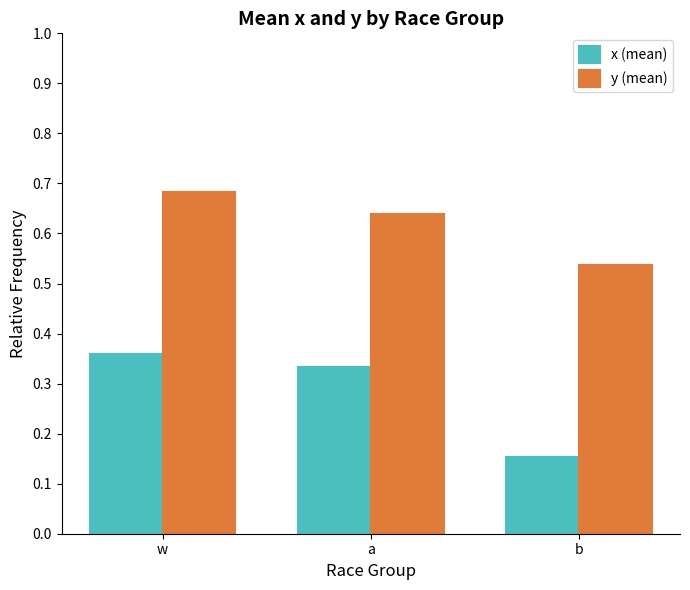

The y (mean) series shows 0.7 at b. True or false?

False